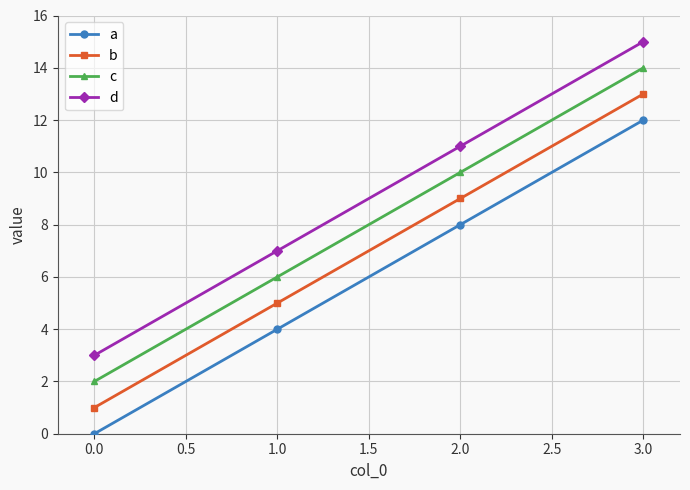

Reading left to right, transcribe all the data shown in this chart.

a: 0	4	8	12
b: 1	5	9	13
c: 2	6	10	14
d: 3	7	11	15